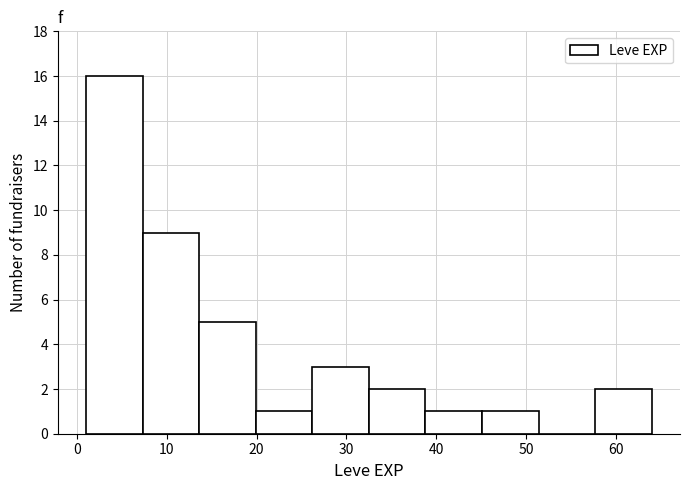

Reading left to right, transcribe this chart: for each bar, give the range it covers on the x-axis and its height. Neither the bar edges nor the heights are printed on the chart, so give them approximately, as read against the axes.

1.0 to 7.3: 16
7.3 to 13.6: 9
13.6 to 19.9: 5
19.9 to 26.2: 1
26.2 to 32.5: 3
32.5 to 38.8: 2
38.8 to 45.1: 1
45.1 to 51.4: 1
51.4 to 57.7: 0
57.7 to 64.0: 2